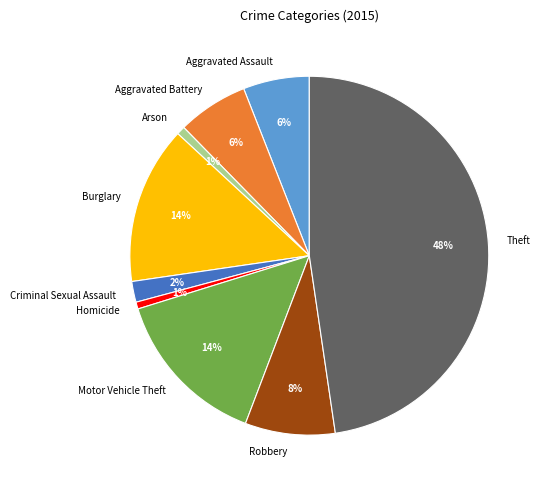

Which has a higher value, Motor Vehicle Theft or Arson?

Motor Vehicle Theft